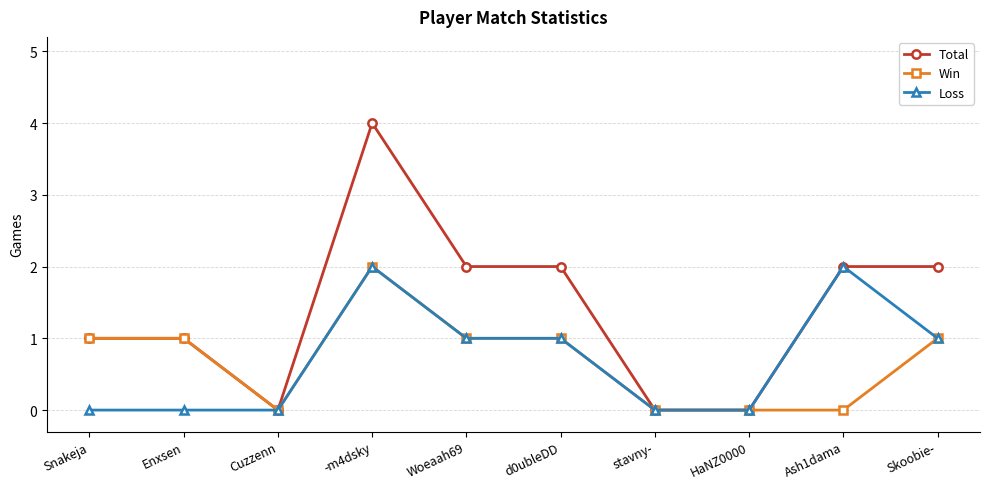

What is the label of the 2nd point from the left?

Enxsen